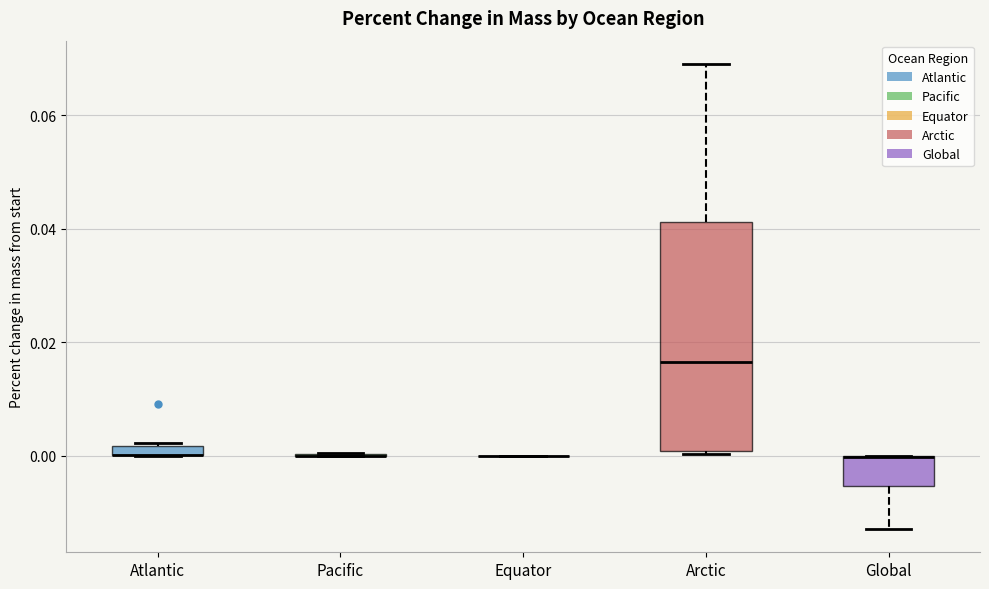

Which box is the tallest, from its lower edge to its upper edge?

Arctic